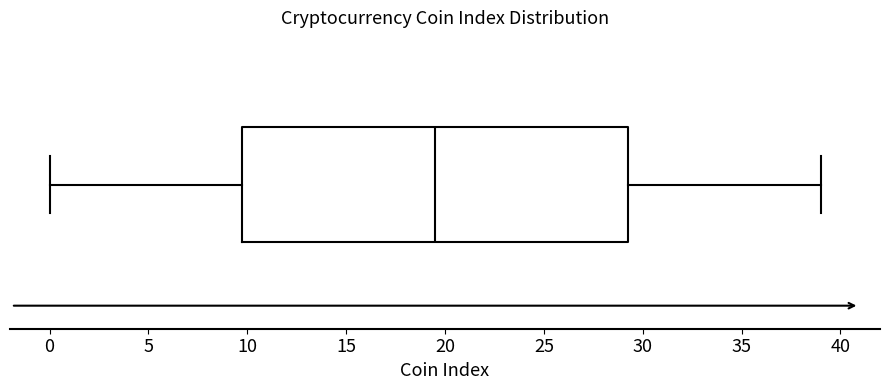

Read this box plot against the x-axis: the position of the median line, the range covered by the box, and the ends of both whiskers. The values are not printed on the chart, so give them approximately, as read against the axis.

median 19.5, box 10.0 to 29.5, whiskers 0.0 to 39.0